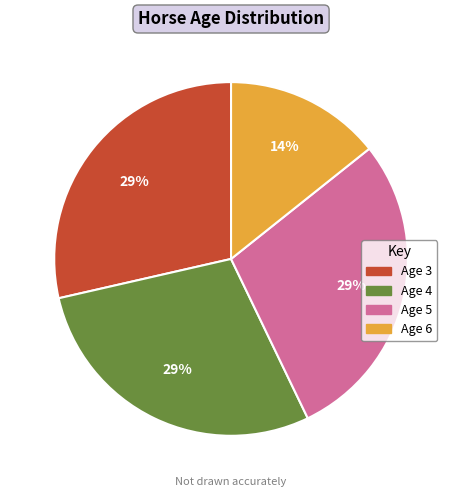

How many segments does this pie chart have?

4